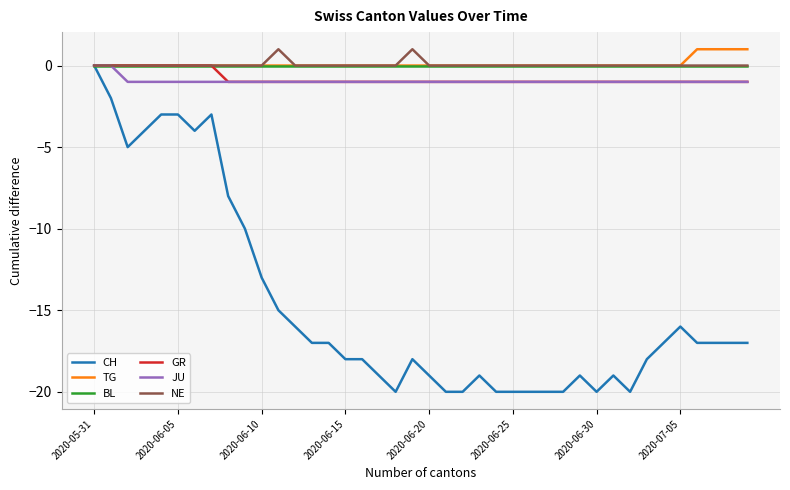

How many distinct data groups are displayed?

6